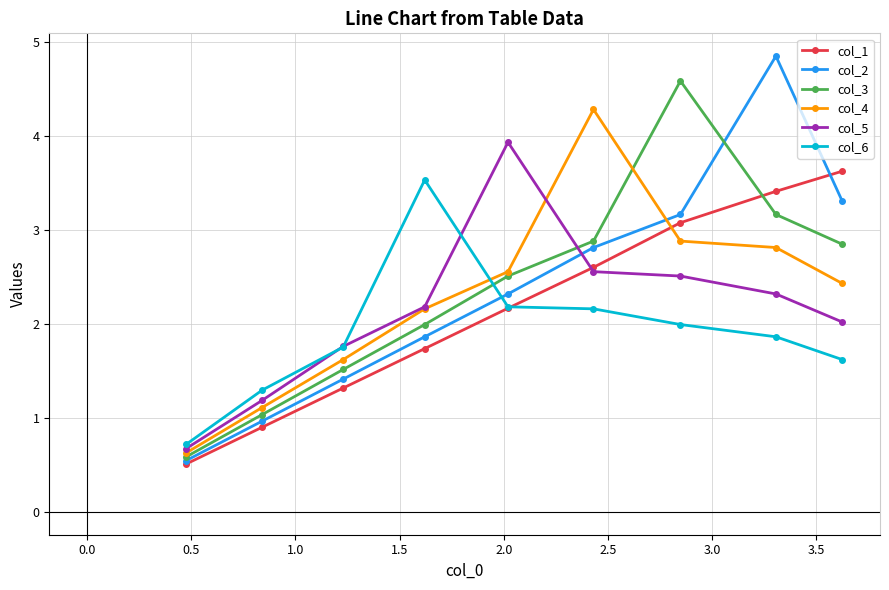

What is the maximum value shown in the chart?

4.8